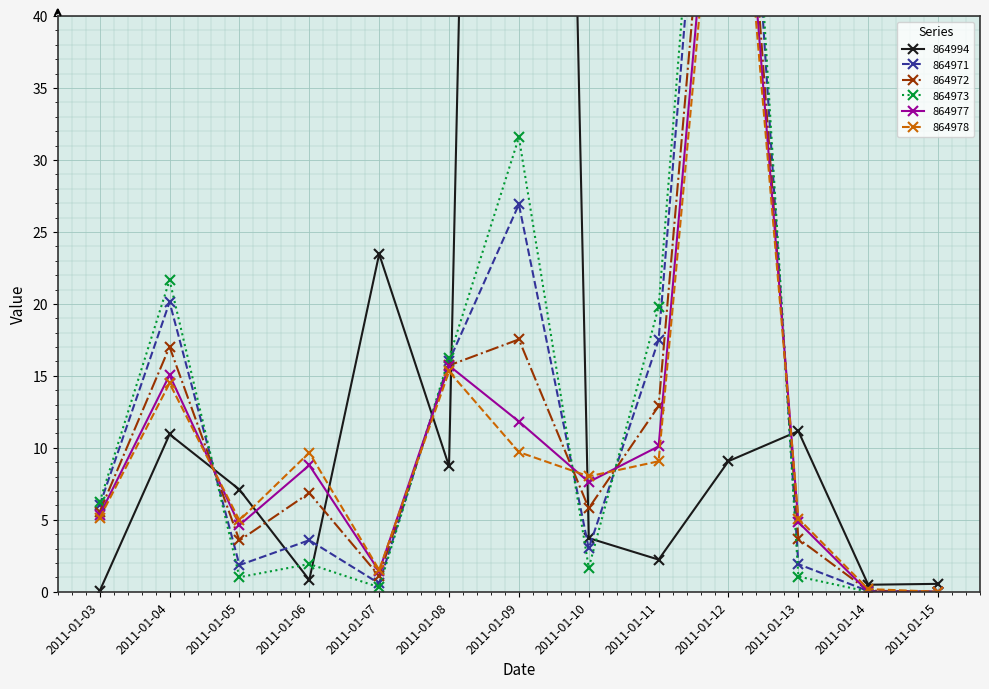

What is the value of the 864972 point at the 6th from the left?

15.7